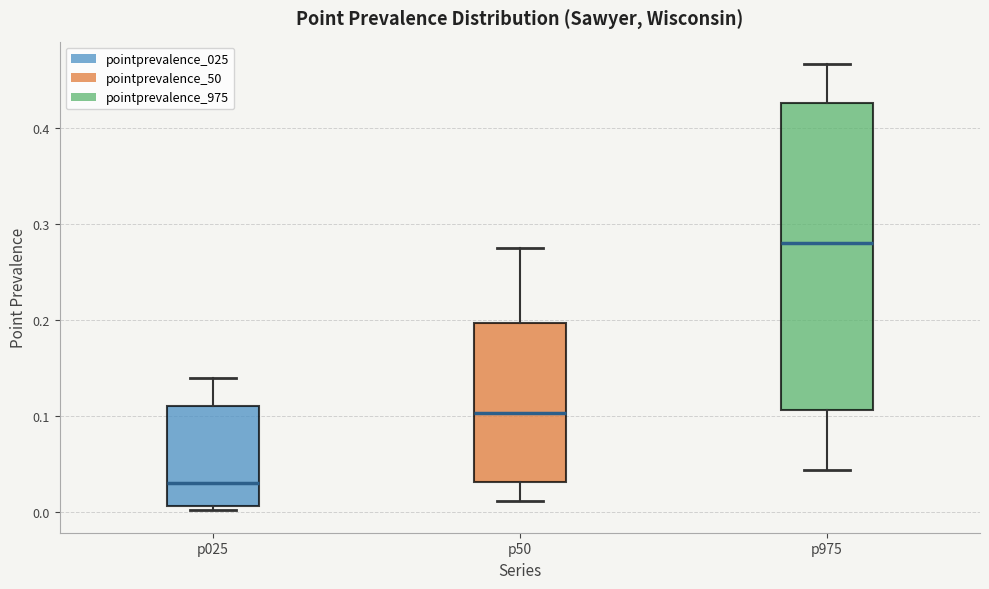

Reading left to right, read every box against the y-axis: the position of its median line, the range the box covers, and the ends of its whiskers. The values are not printed on the chart, so give them approximately, as read against the axis.

p025: median 0.03, box 0.01 to 0.11, whiskers 0.00 to 0.14
p50: median 0.10, box 0.03 to 0.20, whiskers 0.01 to 0.27
p975: median 0.28, box 0.11 to 0.43, whiskers 0.04 to 0.47